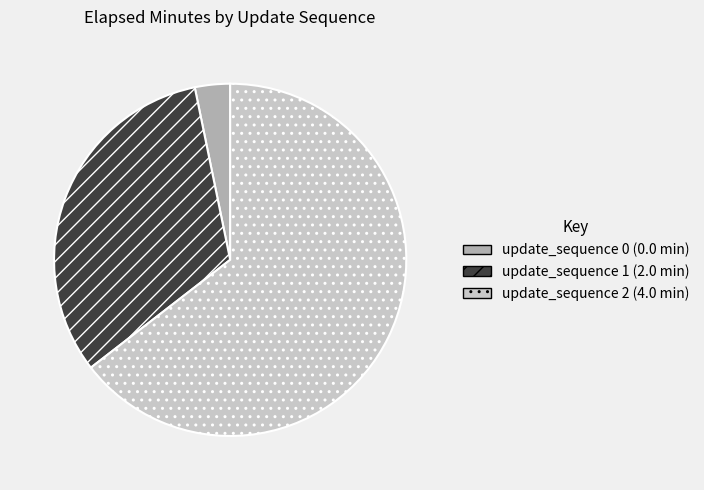

Rank the categories by value from highest to lowest.

update_sequence 2, update_sequence 1, update_sequence 0